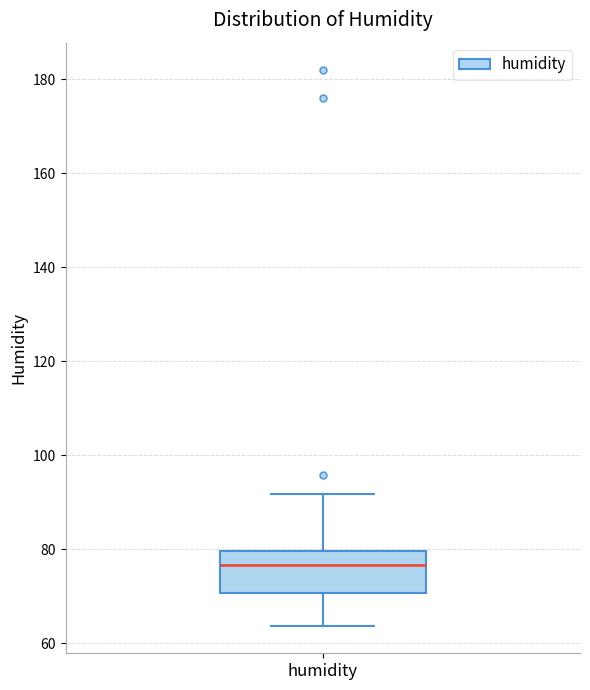

Transcribe this box plot: give where the median line is, the range the box spans, and where the two whiskers end, as read against the y-axis. The values are not printed on the chart, so give them approximately, as read against the axis.

median 76, box 70 to 80, whiskers 64 to 92